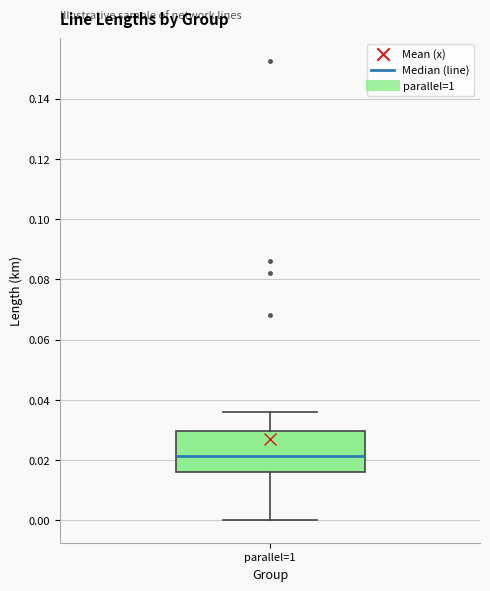

Transcribe this box plot: give where the median line is, the range the box spans, and where the two whiskers end, as read against the y-axis. The values are not printed on the chart, so give them approximately, as read against the axis.

median 0.022, box 0.016 to 0.030, whiskers 0.000 to 0.036